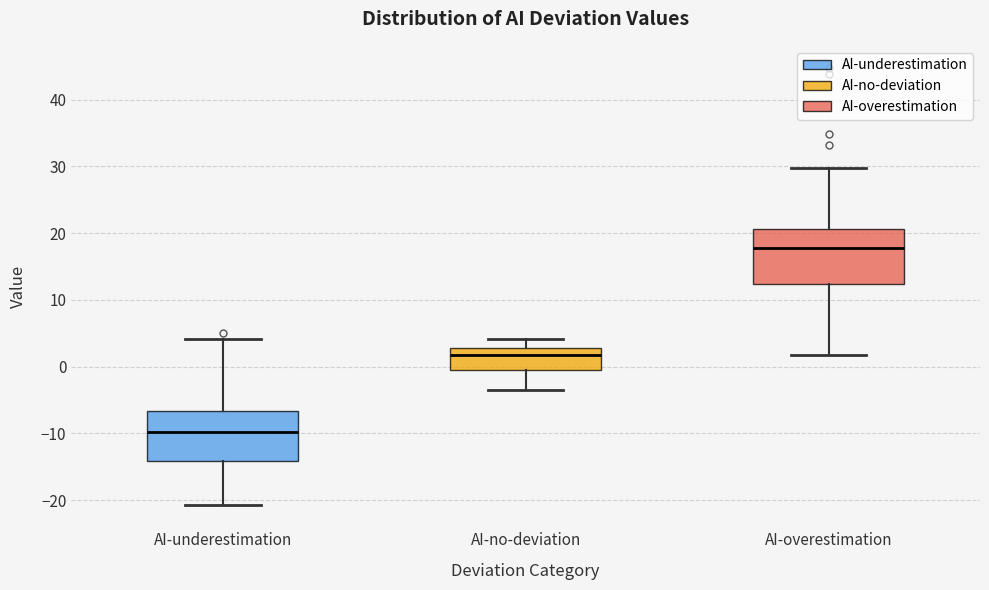

Where does the upper whisker of the box for AI-underestimation end on the y-axis? The values are not printed on the chart, so give them approximately, as read against the axis.

4